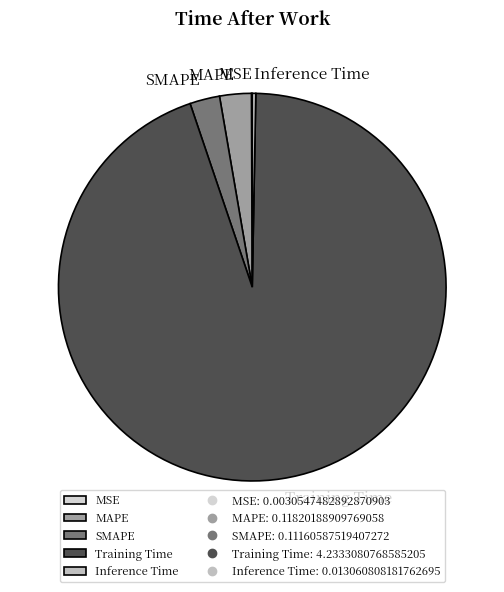

True or false: SMAPE accounts for 2% of the total.

True